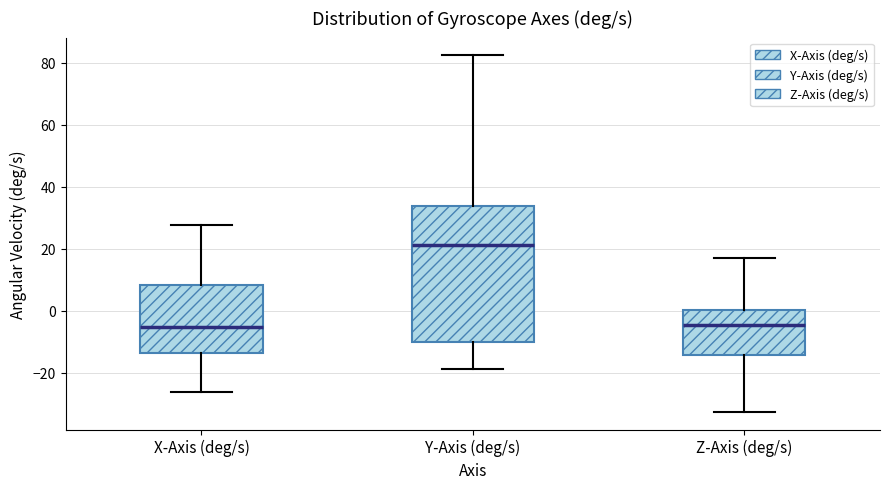

Reading left to right, transcribe this box plot: for each box, give where its median line is, the range the box spans, and where its two whiskers end, as read against the y-axis. The values are not printed on the chart, so give them approximately, as read against the axis.

X-Axis (deg/s): median -6, box -14 to 8, whiskers -26 to 28
Y-Axis (deg/s): median 22, box -10 to 34, whiskers -18 to 82
Z-Axis (deg/s): median -4, box -14 to 0, whiskers -32 to 18